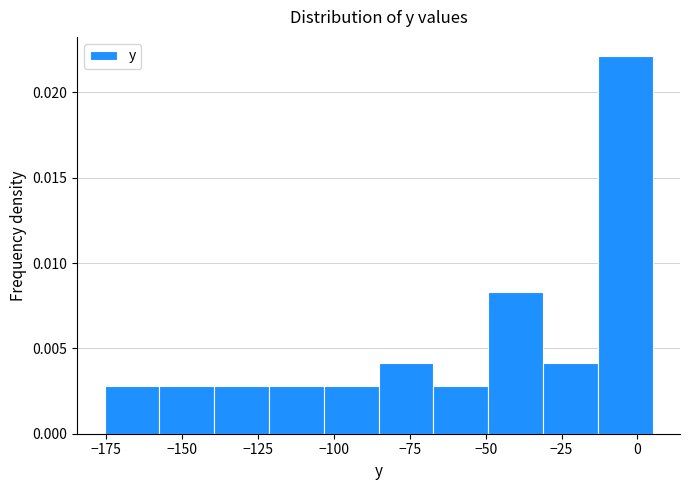

Around what value on the x-axis is the tallest bar? Give the approximate position of its centre, as read against the axis.

-5